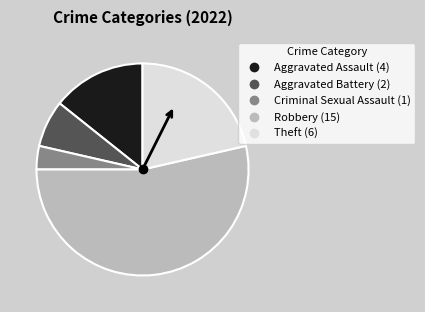

Which category has the smallest portion of the pie?

Criminal Sexual Assault